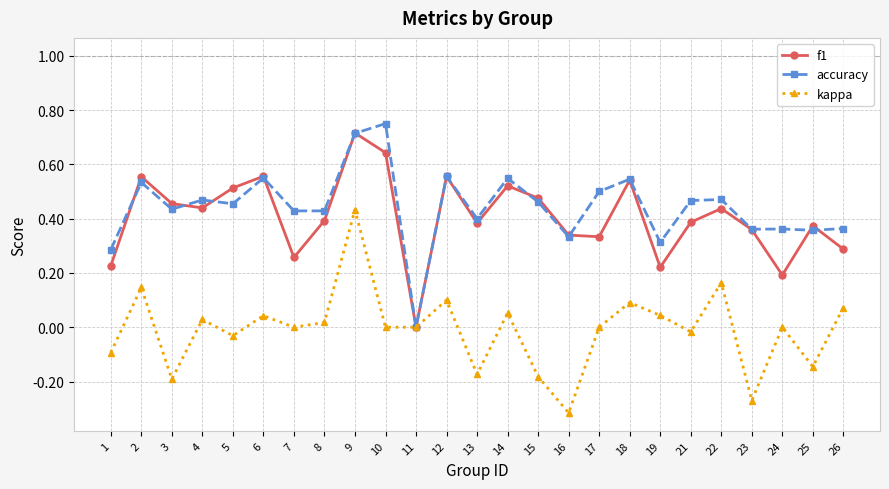

Is the value of accuracy at 7 greater than the value of f1 at 13?

Yes